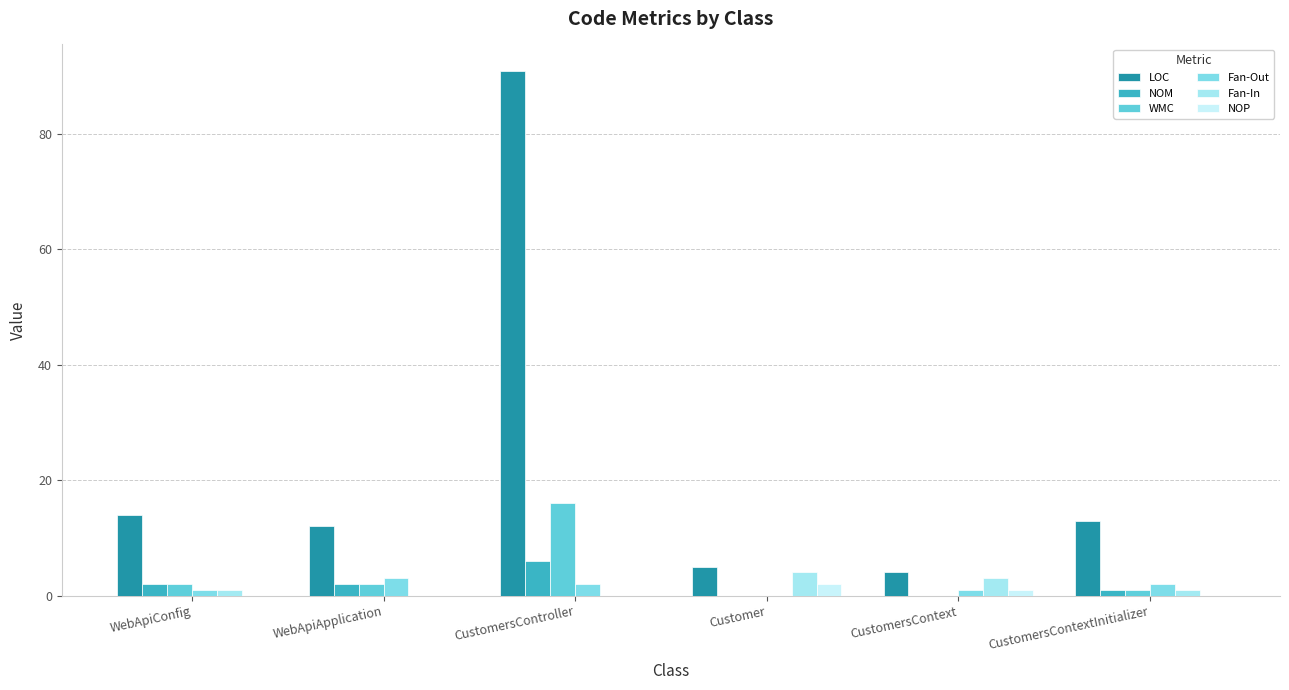

Which series has the largest range (max minus min)?

LOC